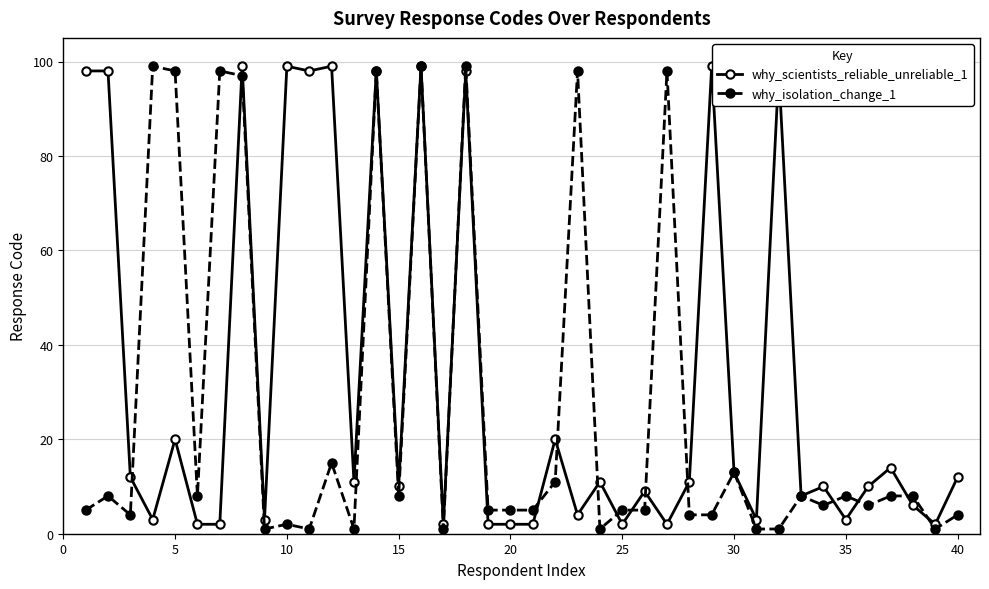

True or false: why_isolation_change_1 has more than 1 points higher than both neighbors.

True